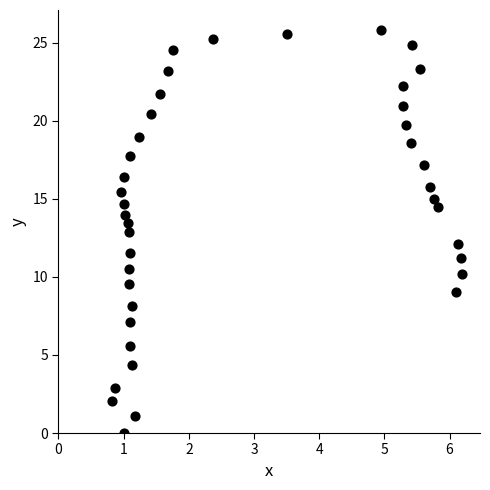

What is the range of X values (max minus min)?

5.4